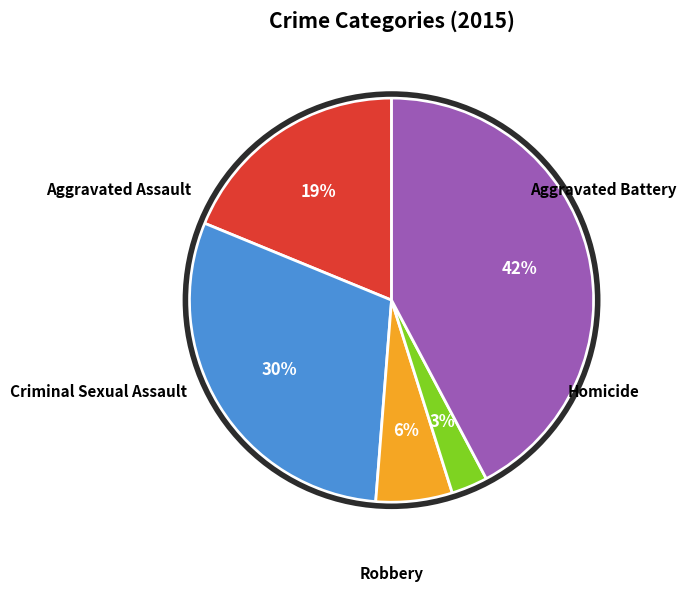

What percentage is the Criminal Sexual Assault slice, to the nearest percent?

6%